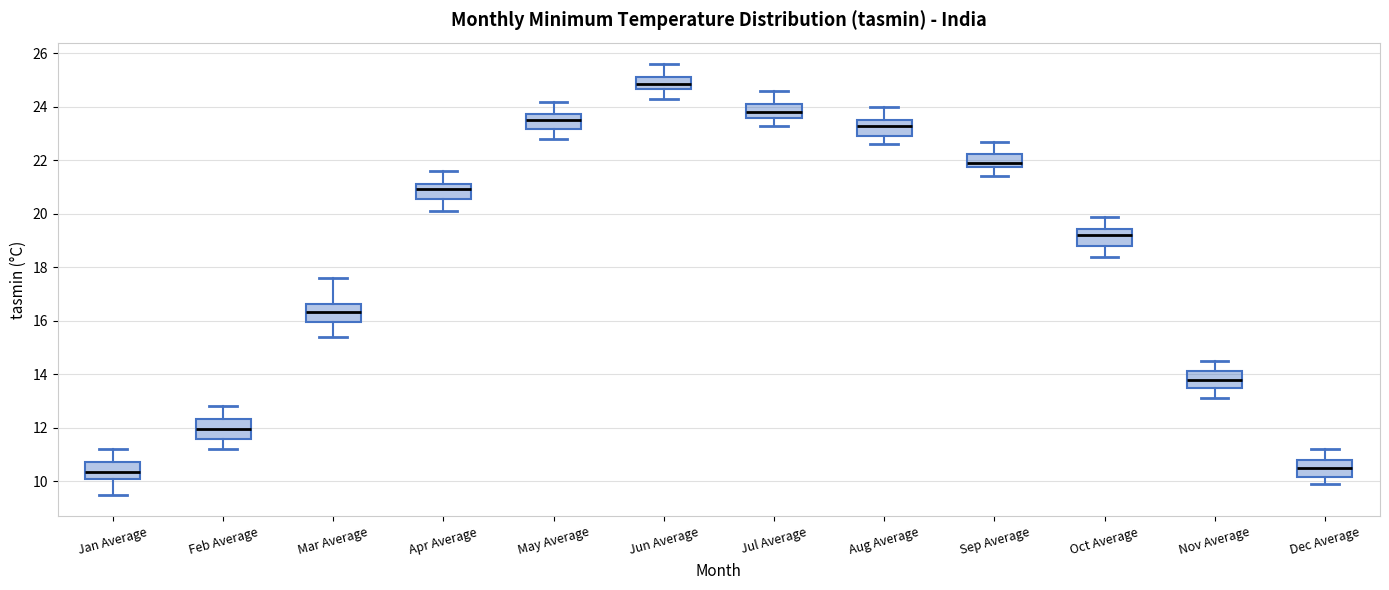

Which box's median line is the highest?

Jun Average